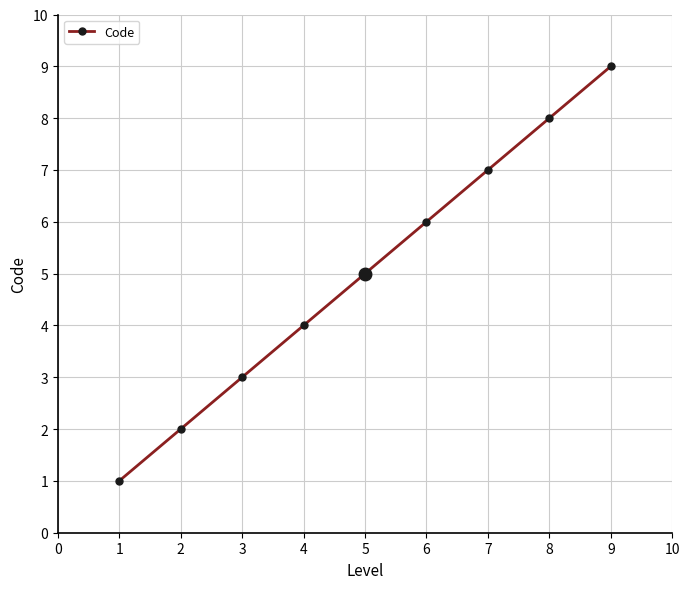

Reading right to left, list all the values displayed in this chart.

9	8	7	6	5	4	3	2	1